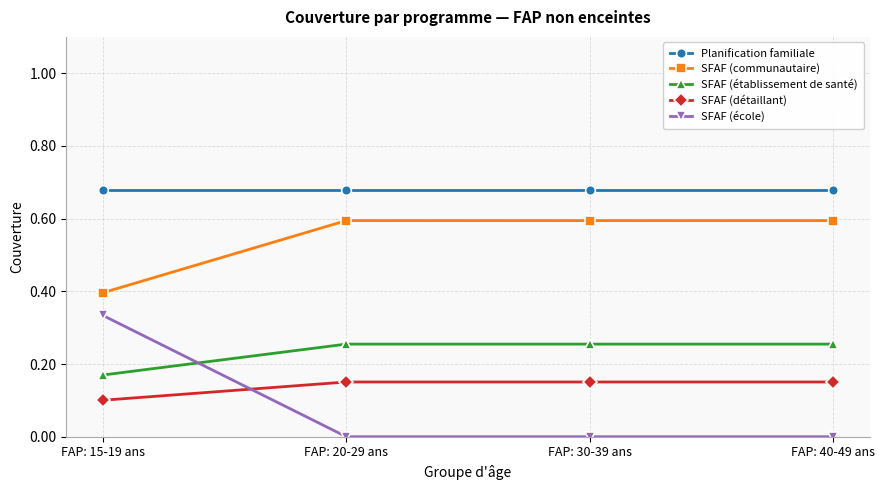

Rank the series at FAP: 40-49 ans from lowest to highest value.

SFAF (école), SFAF (détaillant), SFAF (établissement de santé), SFAF (communautaire), Planification familiale